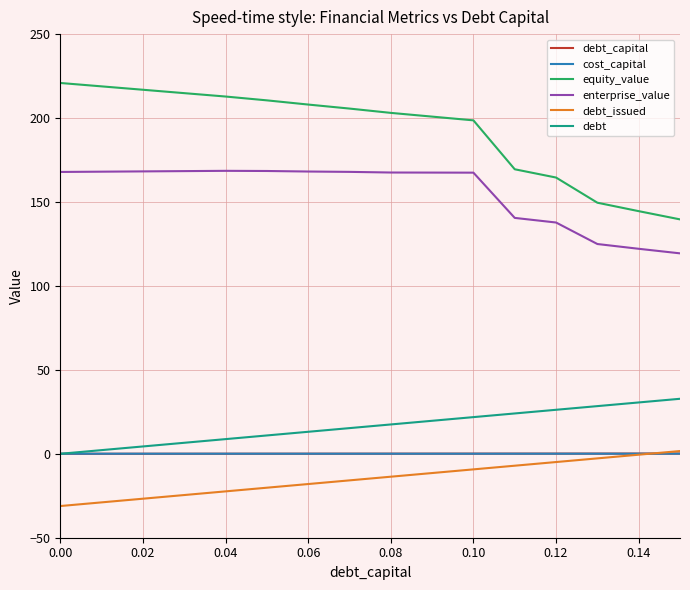

True or false: debt and enterprise_value cross at least once.

False